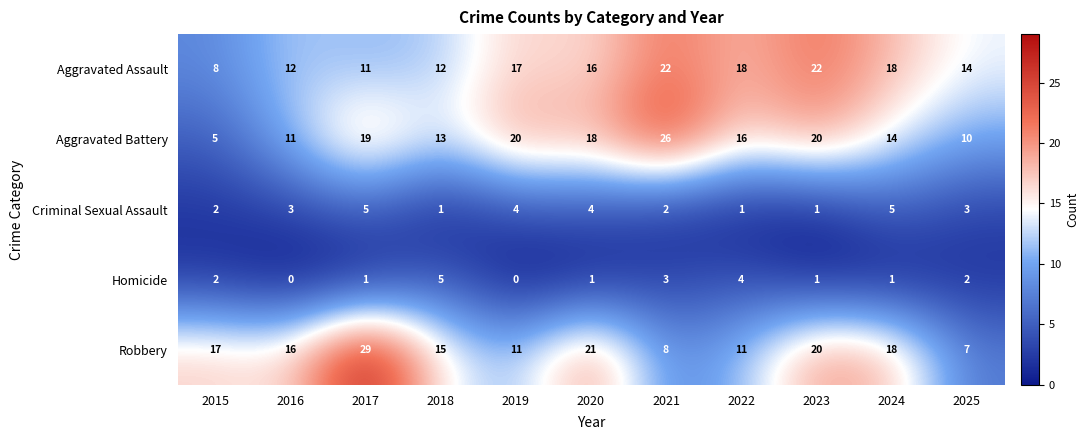

At how many categories does at least one series exceed 19?

5